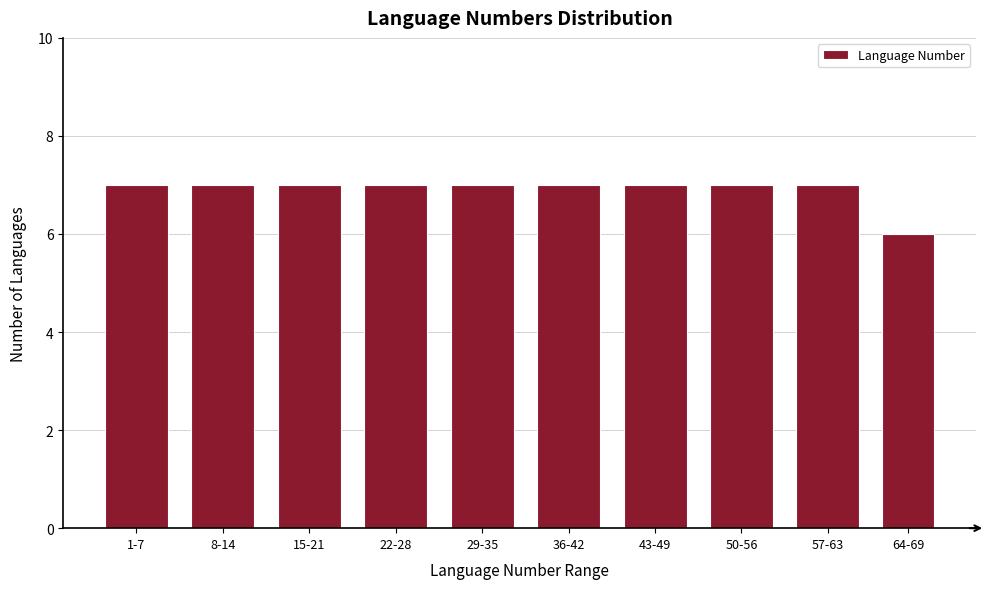

Reading left to right, list all the values displayed in this chart.

1-7=7	8-14=7	15-21=7	22-28=7	29-35=7	36-42=7	43-49=7	50-56=7	57-63=7	64-69=6